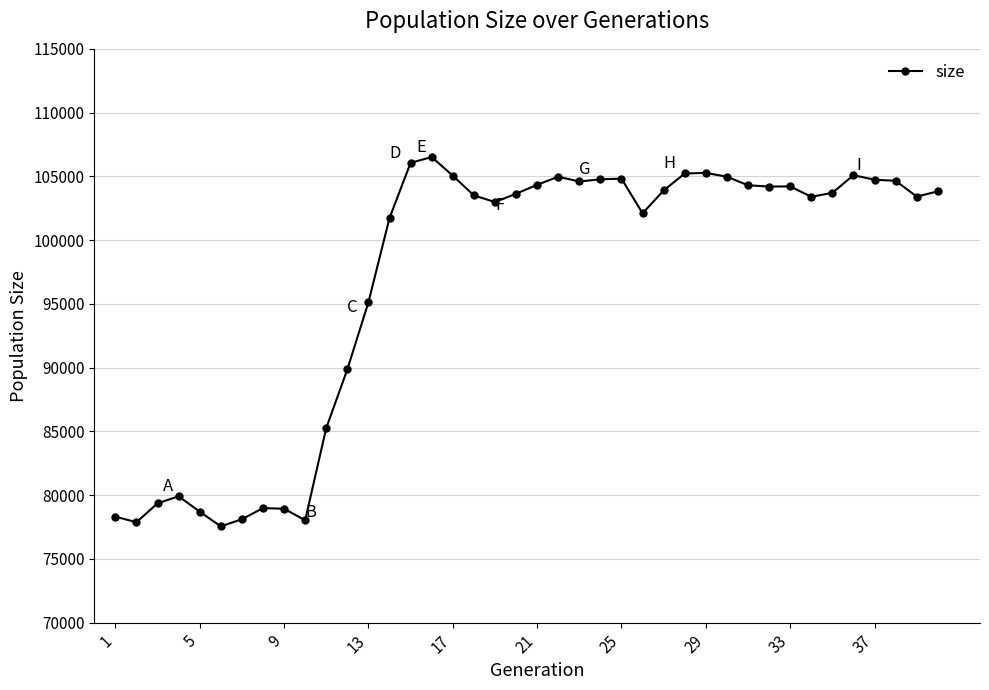

What is the maximum value shown in the chart?

106516